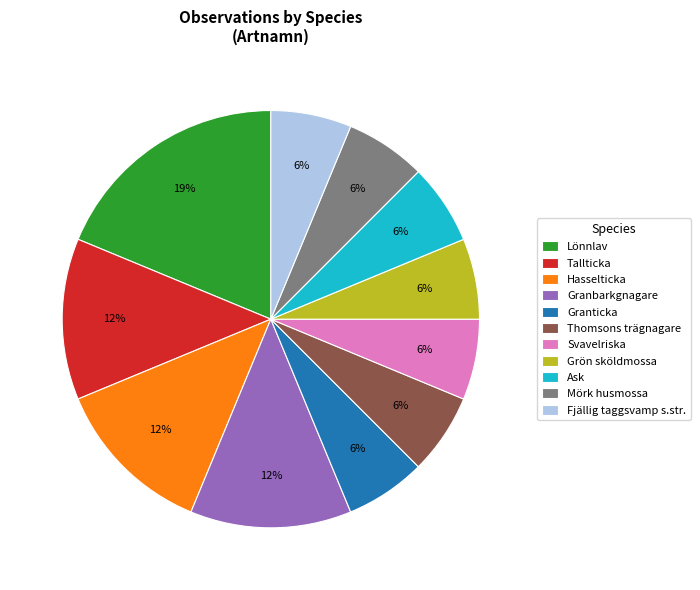

Is it true that Thomsons trägnagare is 6% of the pie?

True